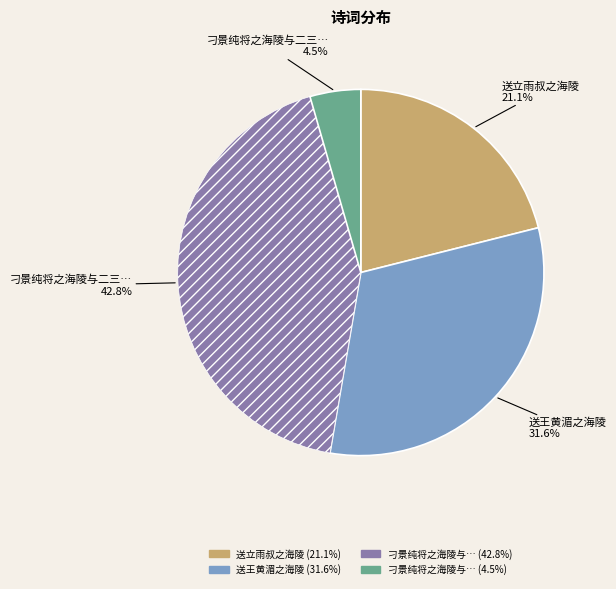

Is there any slice that represents more than half of the pie?

No